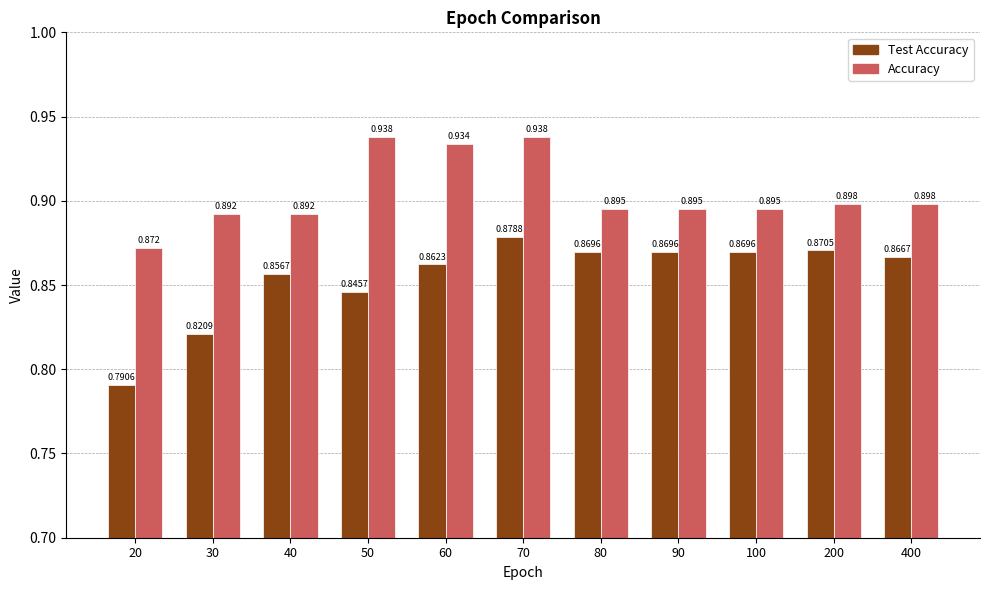

How many bars are there in each group?

2